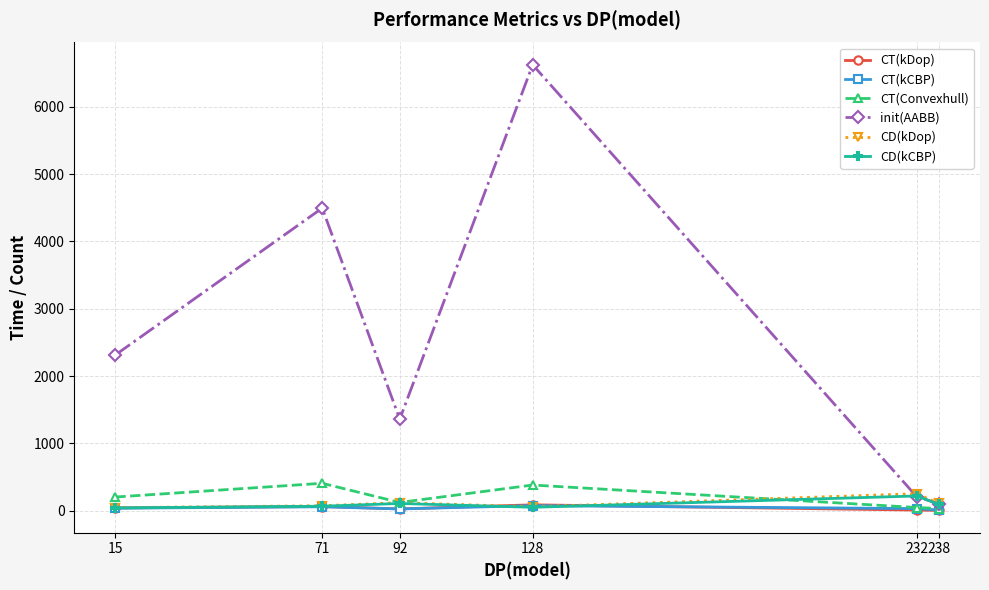

At which category is the sum across all series the highest?

128